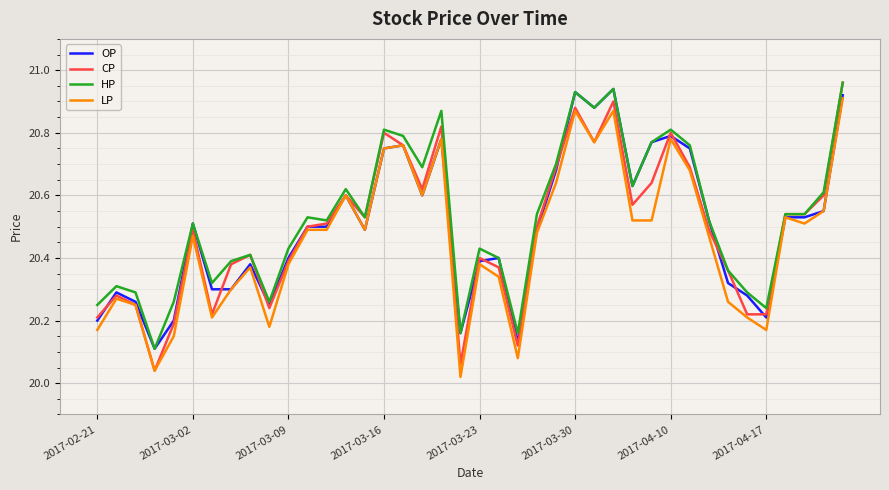

Which series has the largest range (max minus min)?

CP